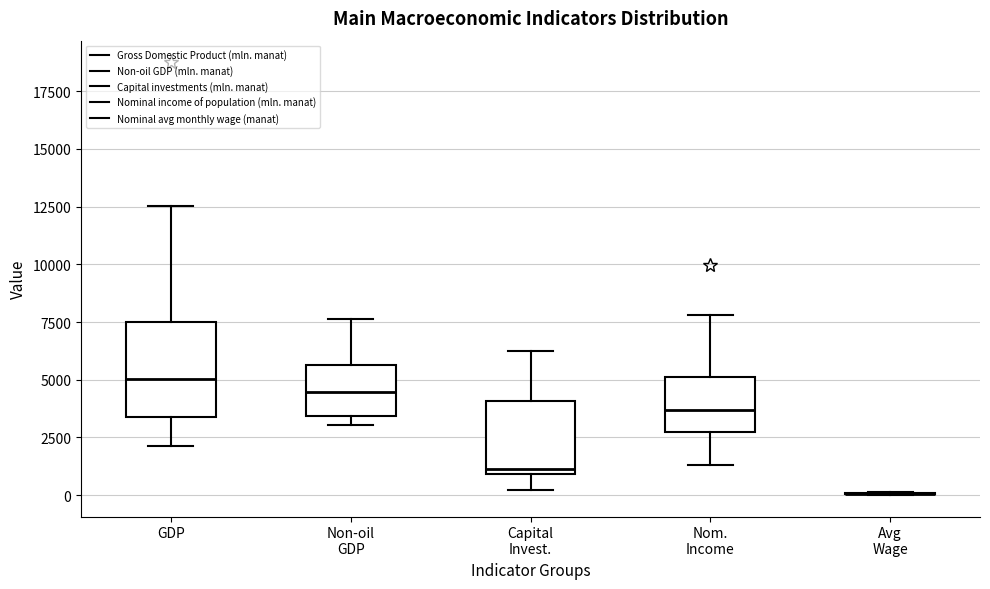

Where is the upper edge of the box for Capital Invest. on the y-axis? The values are not printed on the chart, so give them approximately, as read against the axis.

4000